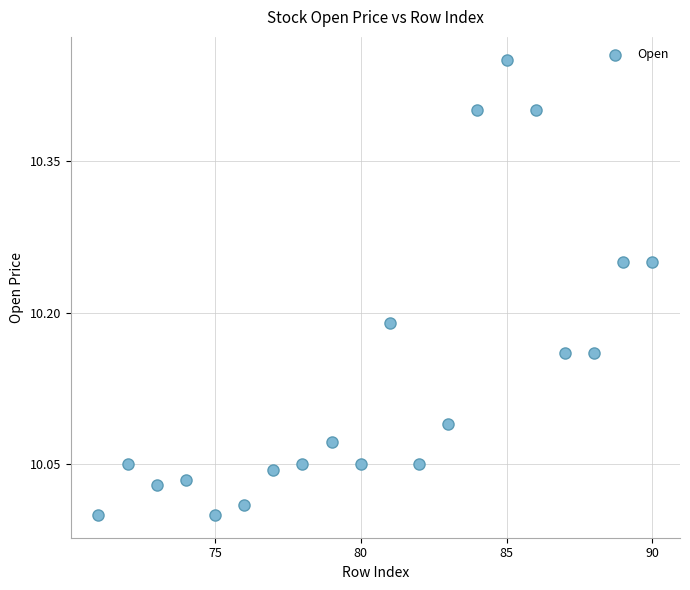

What is the range of X values (max minus min)?

19.0